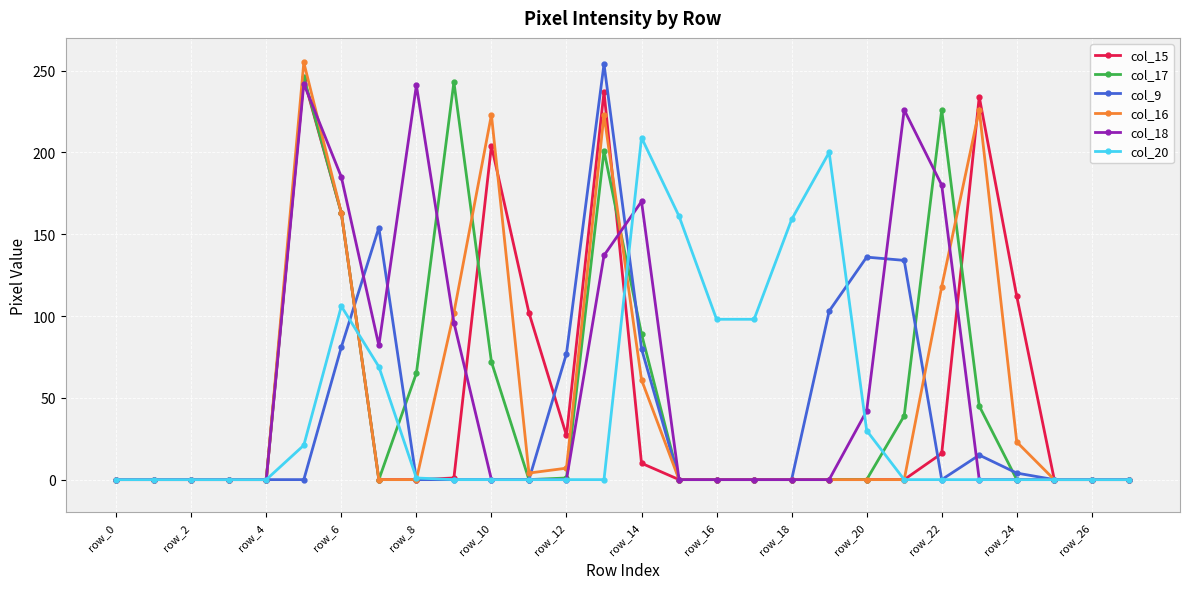

True or false: col_17 has more than 0 interior local peaks.

True